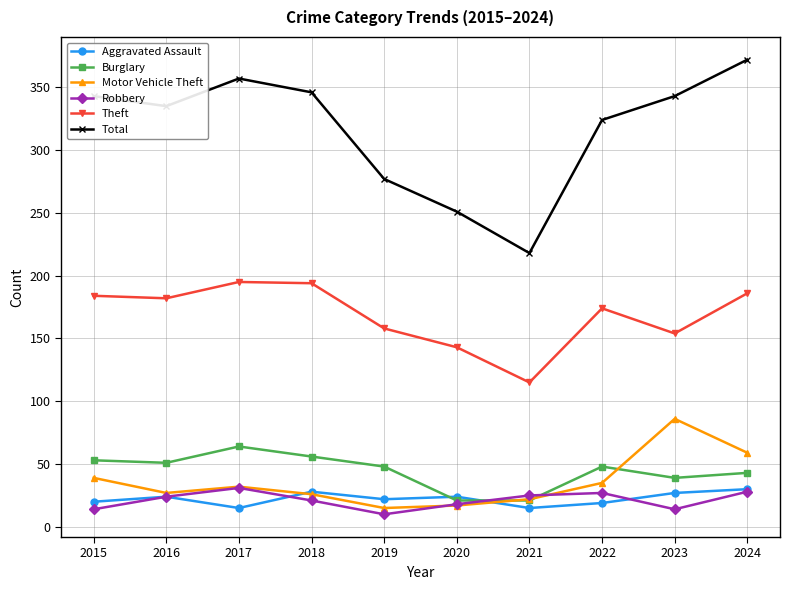

True or false: Total has more than 0 interior local peaks.

True